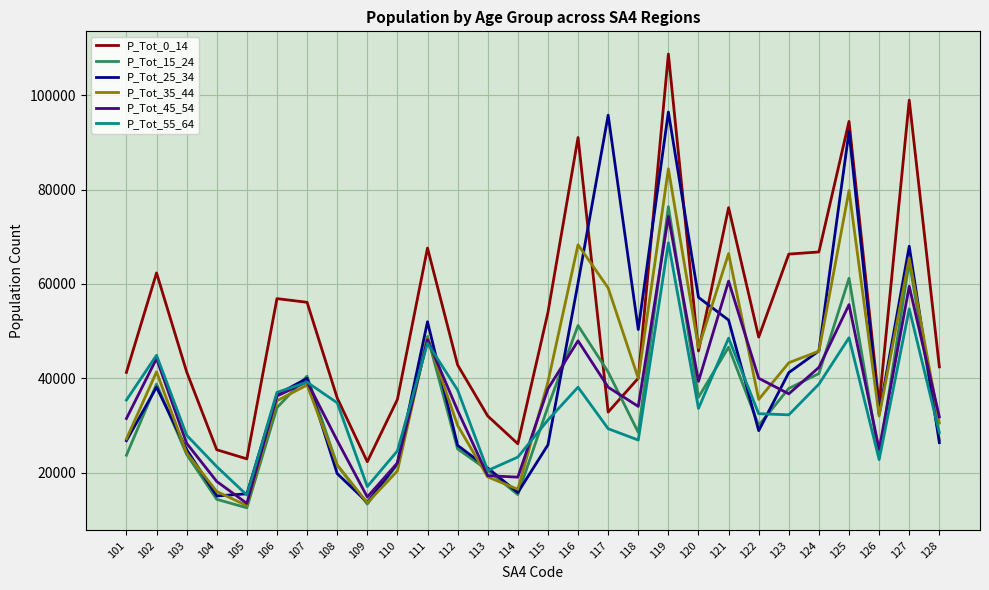

How many times do P_Tot_0_14 and P_Tot_45_54 cross each other?

2